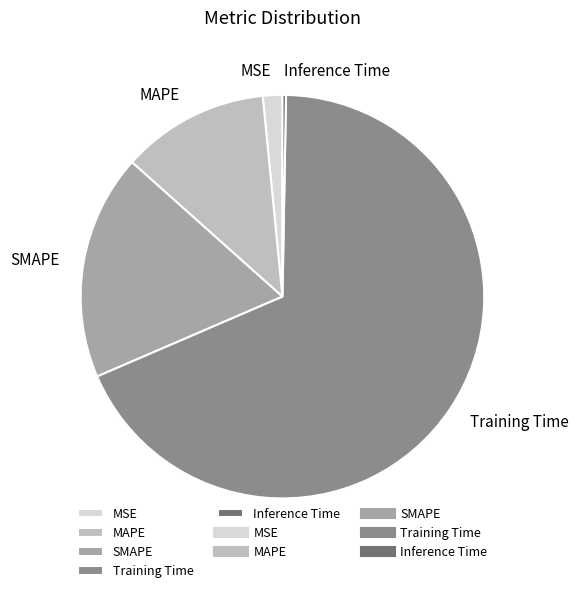

Rank the categories by value from lowest to highest.

Inference Time, MSE, MAPE, SMAPE, Training Time